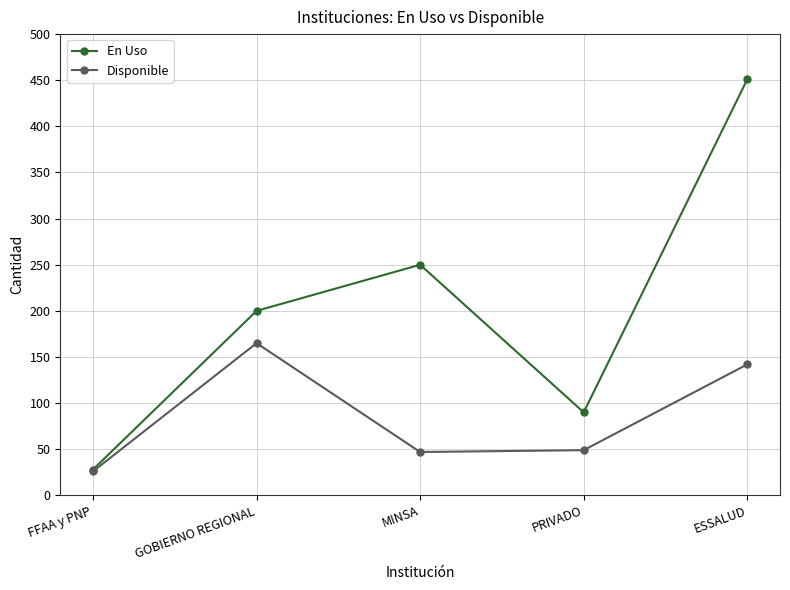

Is the value of En Uso at PRIVADO greater than the value of Disponible at PRIVADO?

Yes